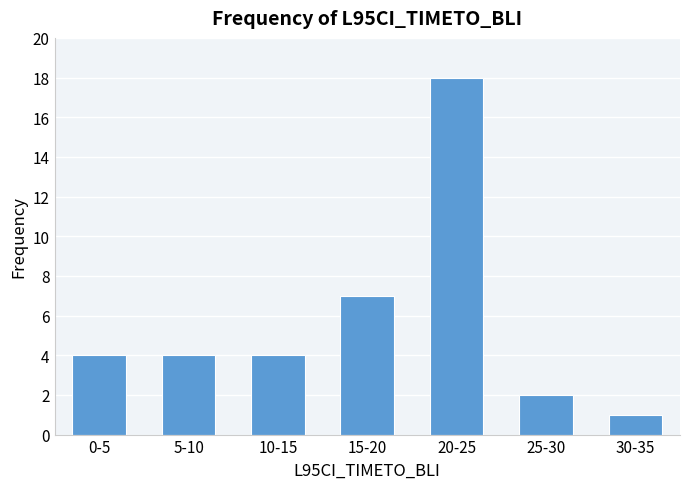

Reading left to right, extract all data points from this chart.

0-5=4	5-10=4	10-15=4	15-20=7	20-25=18	25-30=2	30-35=1